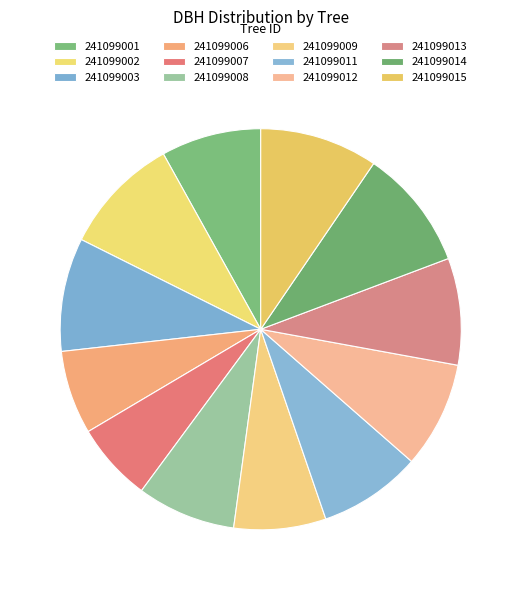

How many segments does this pie chart have?

12